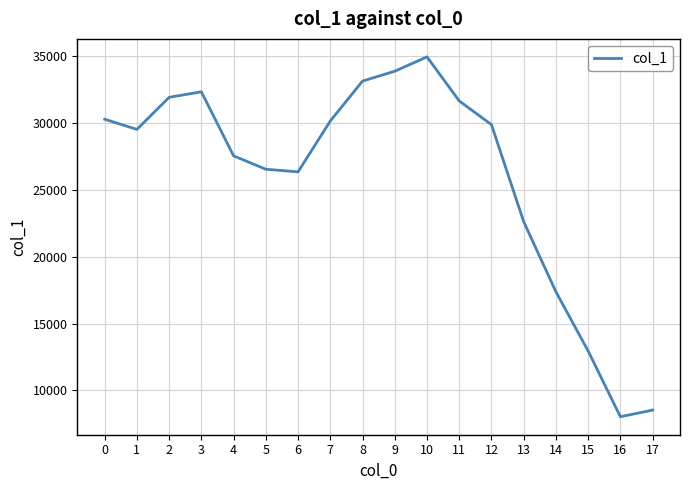

Where is the first local maximum?

3